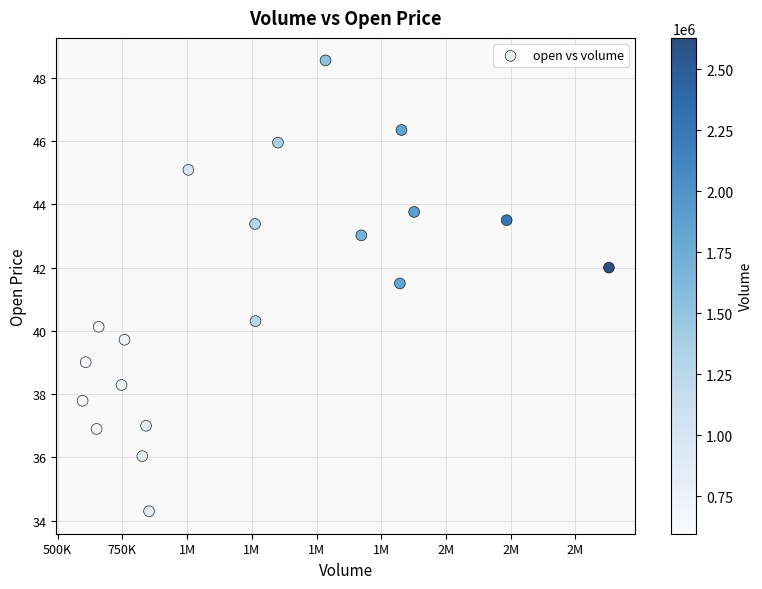

What is the range of X values (max minus min)?

2033000.0